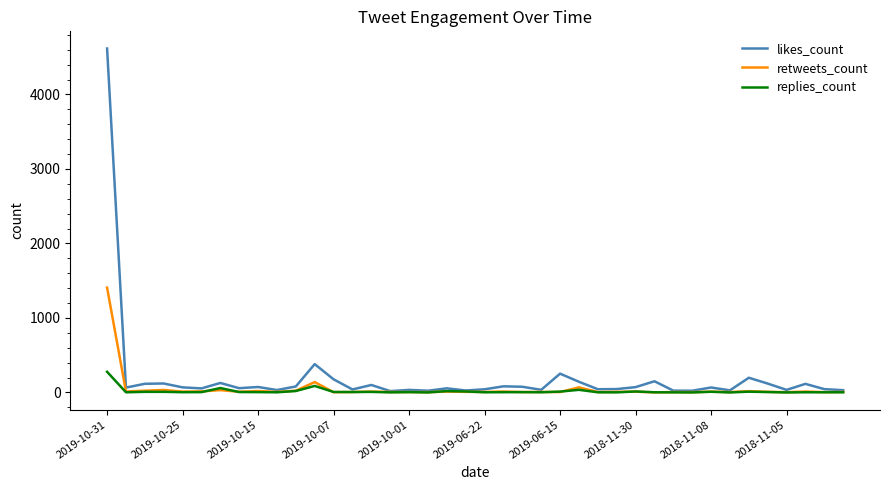

Does the chart display data point markers on the line(s)?

No